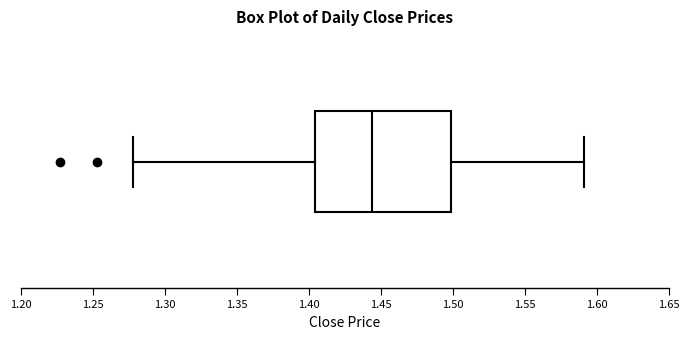

Where does the right whisker of the box end on the x-axis? The values are not printed on the chart, so give them approximately, as read against the axis.

1.590